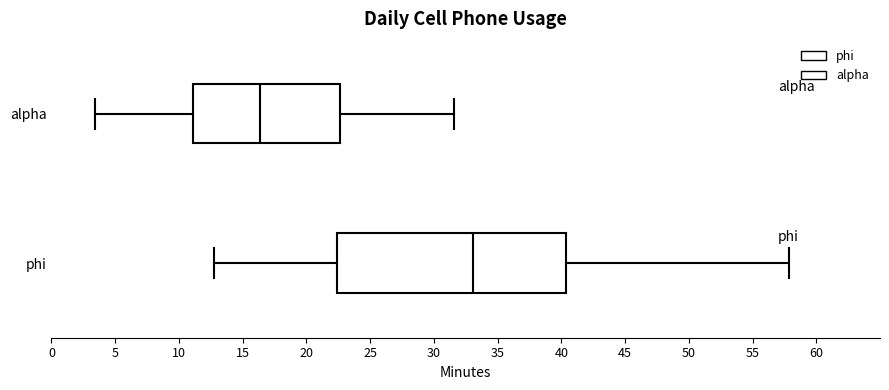

Comparing the boxes themselves (not the whiskers), which one is the widest?

phi